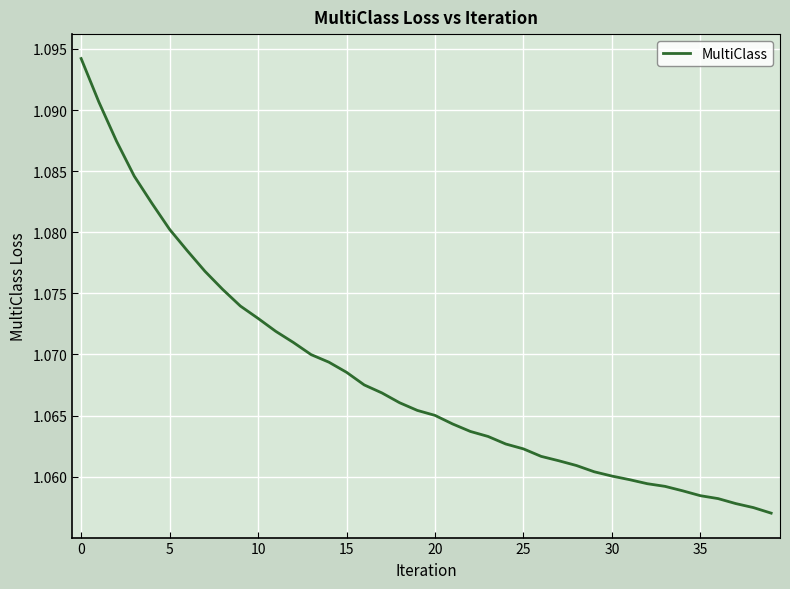

Is it true that the value at 20 is 0.3?

False